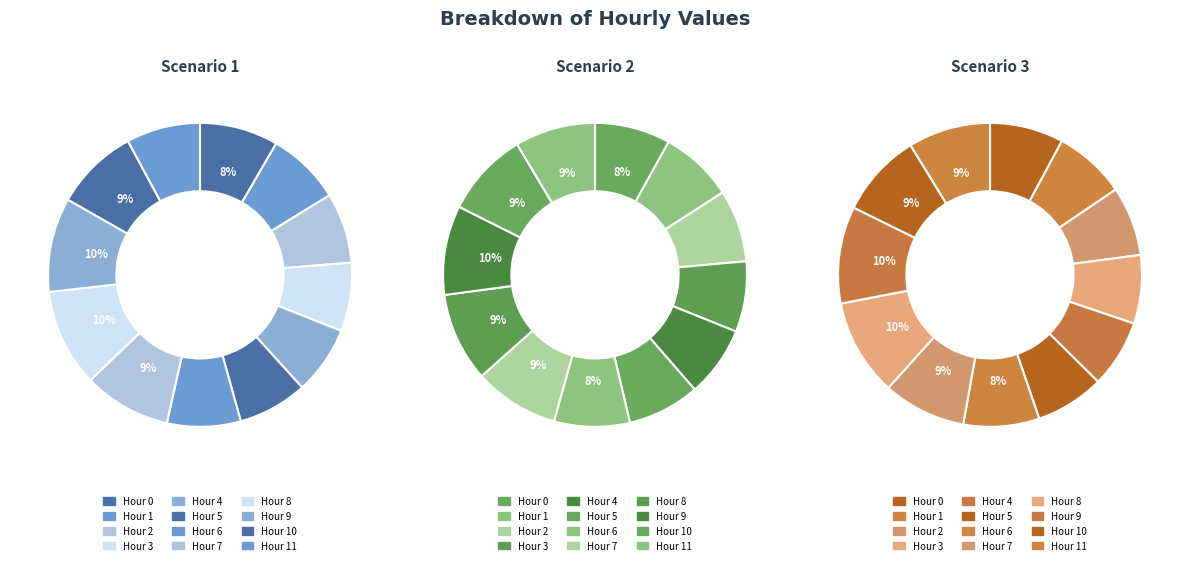

How many segments does this pie chart have?

12